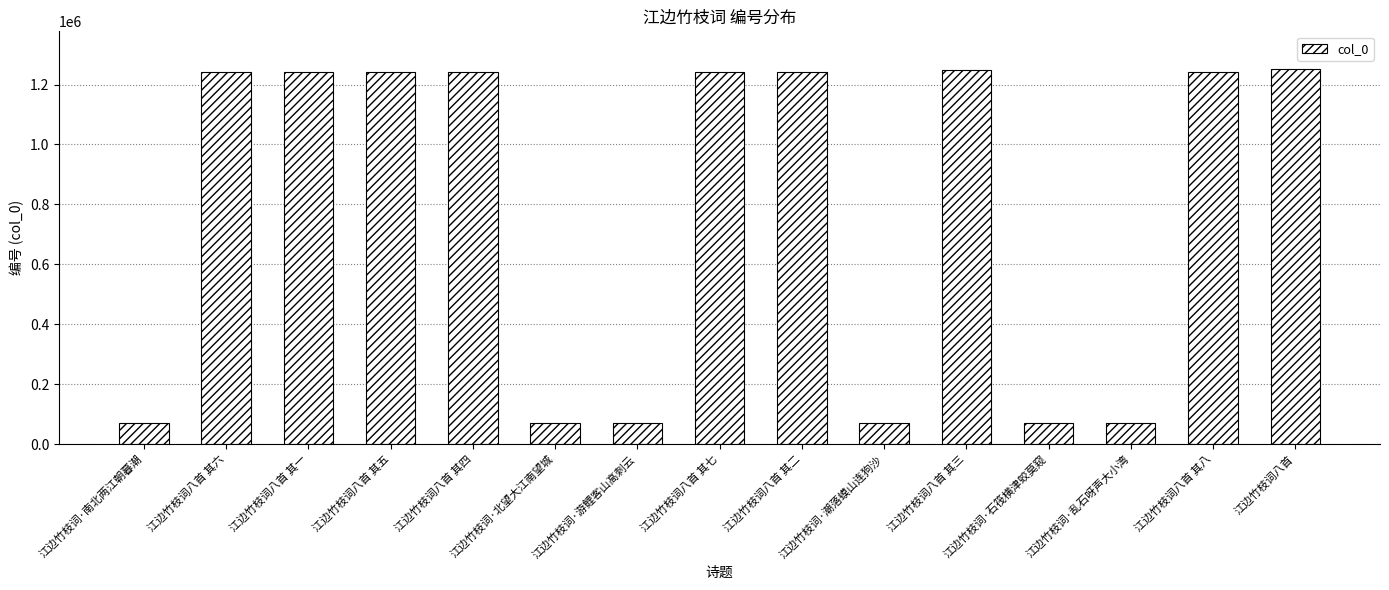

What is the smallest value displayed?

71271